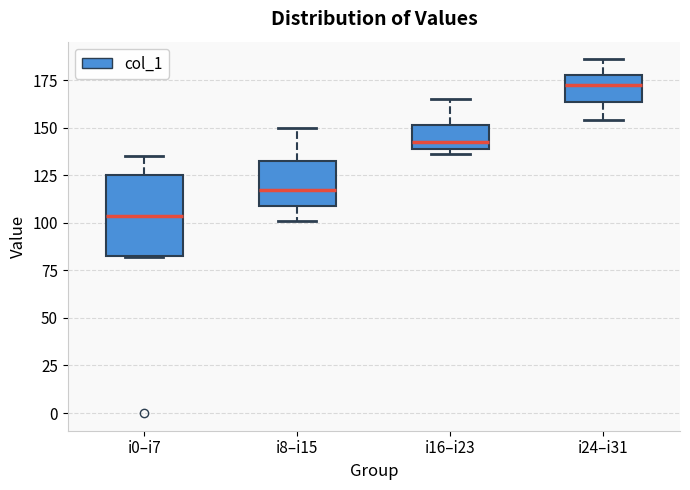

Where does the upper whisker of the box for i0–i7 end on the y-axis? The values are not printed on the chart, so give them approximately, as read against the axis.

135